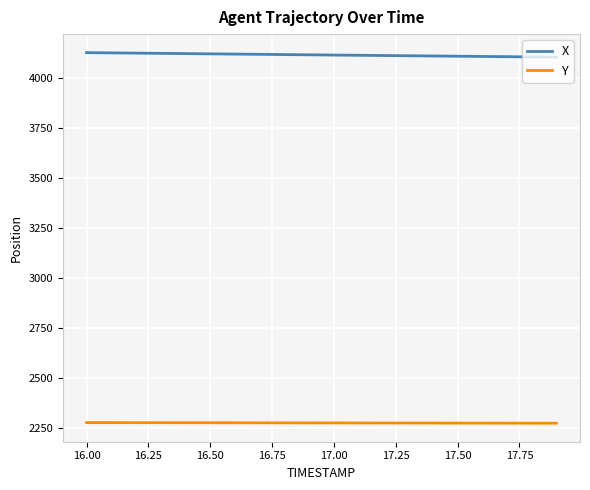

True or false: X and Y intersect in this chart.

False